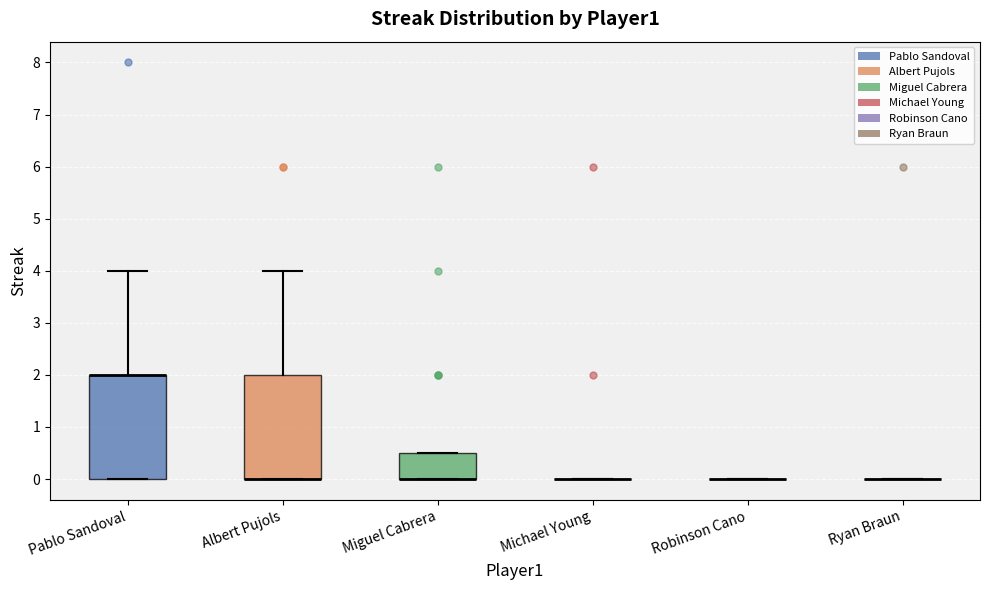

Reading left to right, read every box against the y-axis: the position of its median line, the range the box covers, and the ends of its whiskers. The values are not printed on the chart, so give them approximately, as read against the axis.

Pablo Sandoval: median 2.0 (drawn on the box's upper edge), box 0.0 to 2.0, whiskers 0.0 to 4.0
Albert Pujols: median 0.0 (drawn on the box's lower edge), box 0.0 to 2.0, whiskers 0.0 to 4.0
Miguel Cabrera: median 0.0 (drawn on the box's lower edge), box 0.0 to 0.5, whiskers 0.0 to 0.5
Michael Young: box collapsed to a line at 0.0, whiskers 0.0 to 0.0
Robinson Cano: box collapsed to a line at 0.0, whiskers 0.0 to 0.0
Ryan Braun: box collapsed to a line at 0.0, whiskers 0.0 to 0.0